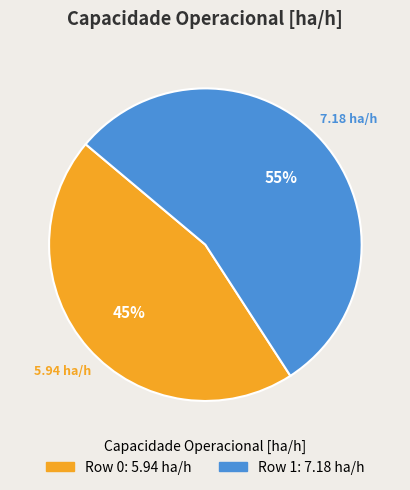

Which category accounts for the majority?

Row 1